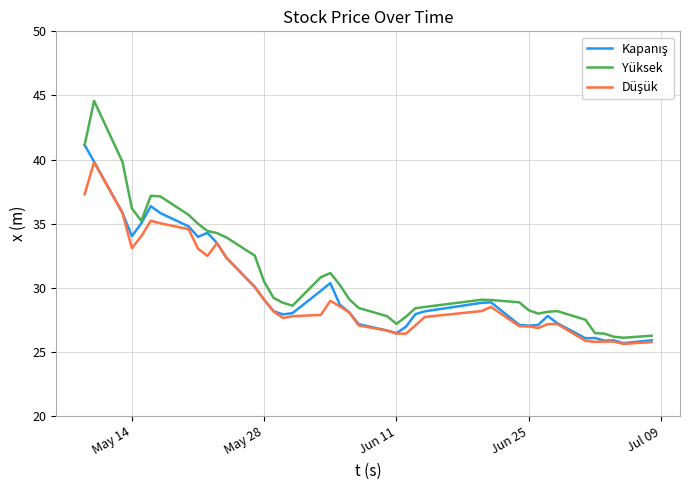

What is the maximum value shown in the chart?

44.6